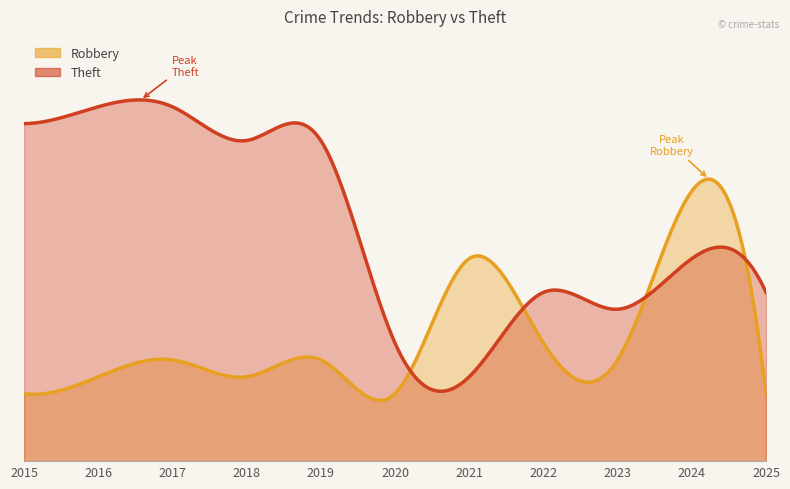

Which category has the lowest value in the Robbery series?

2015